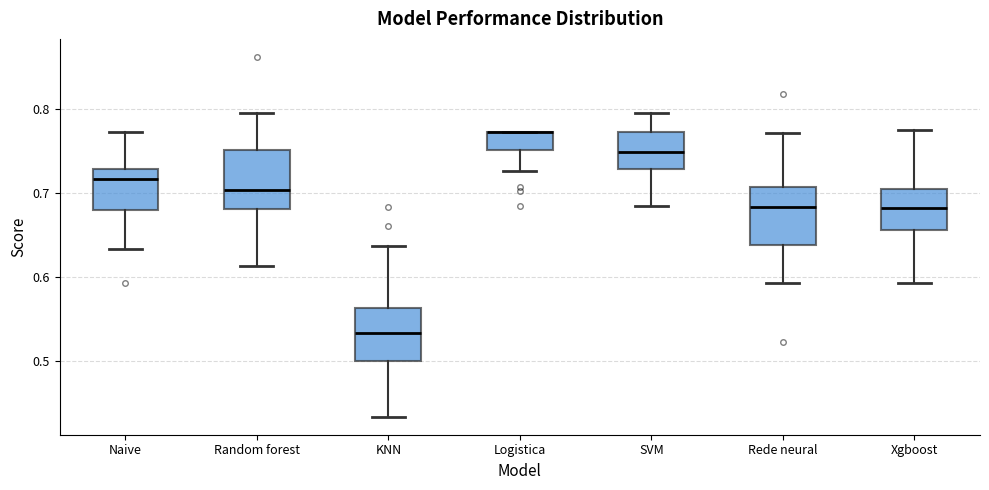

Reading left to right, read every box against the y-axis: the position of its median line, the range the box covers, and the ends of its whiskers. The values are not printed on the chart, so give them approximately, as read against the axis.

Naive: median 0.72, box 0.68 to 0.73, whiskers 0.63 to 0.77
Random forest: median 0.70, box 0.68 to 0.75, whiskers 0.61 to 0.80
KNN: median 0.53, box 0.50 to 0.56, whiskers 0.43 to 0.64
Logistica: median 0.77 (drawn on the box's upper edge), box 0.75 to 0.77, whiskers 0.73 to 0.77
SVM: median 0.75, box 0.73 to 0.77, whiskers 0.68 to 0.80
Rede neural: median 0.68, box 0.64 to 0.71, whiskers 0.59 to 0.77
Xgboost: median 0.68, box 0.66 to 0.70, whiskers 0.59 to 0.77